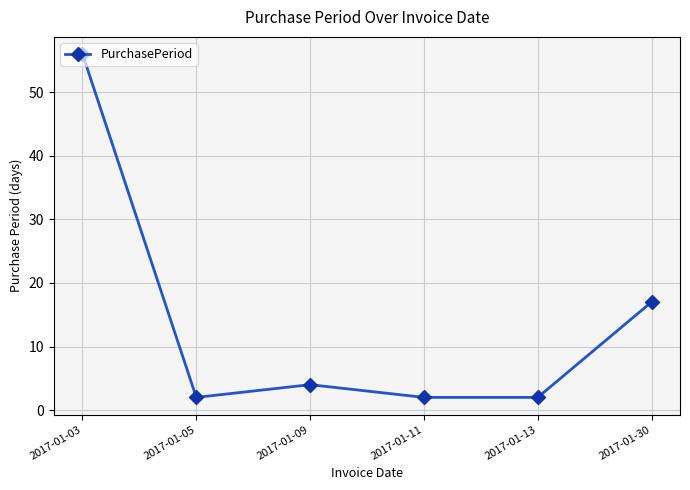

Does the chart display data point markers on the line(s)?

Yes